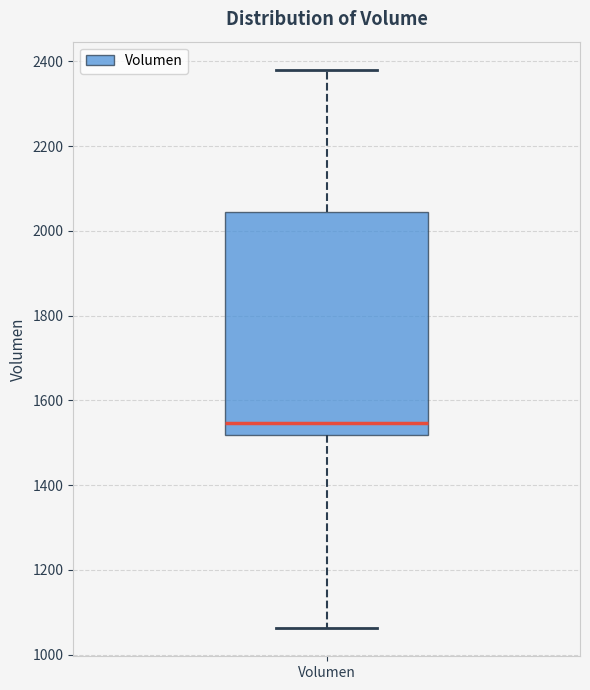

Read this box plot against the y-axis: the position of the median line, the range covered by the box, and the ends of both whiskers. The values are not printed on the chart, so give them approximately, as read against the axis.

median 1540, box 1520 to 2040, whiskers 1060 to 2380